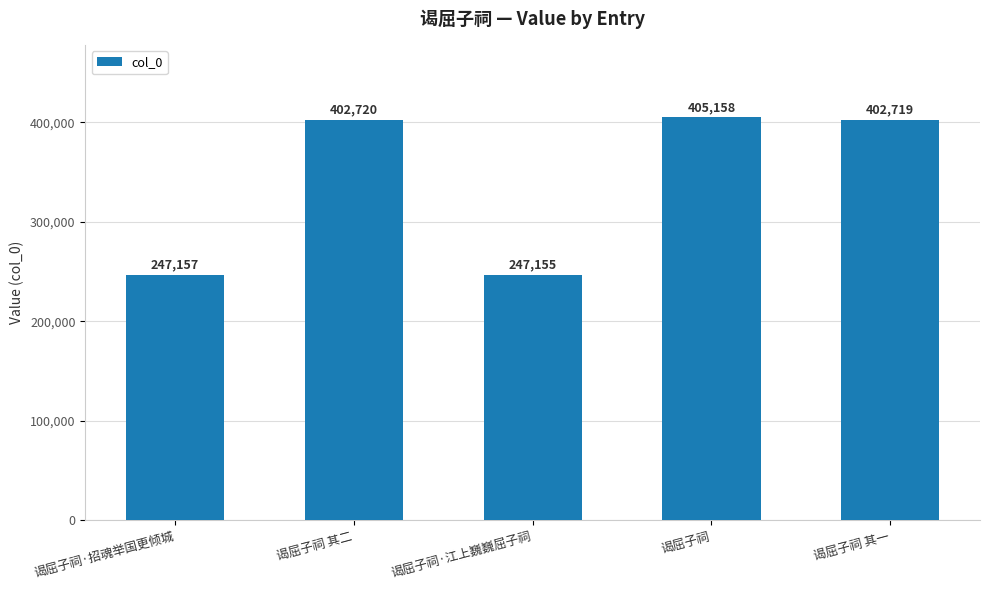

Which has a higher value, 谒屈子祠·招魂举国更倾城 or 谒屈子祠 其二?

谒屈子祠 其二